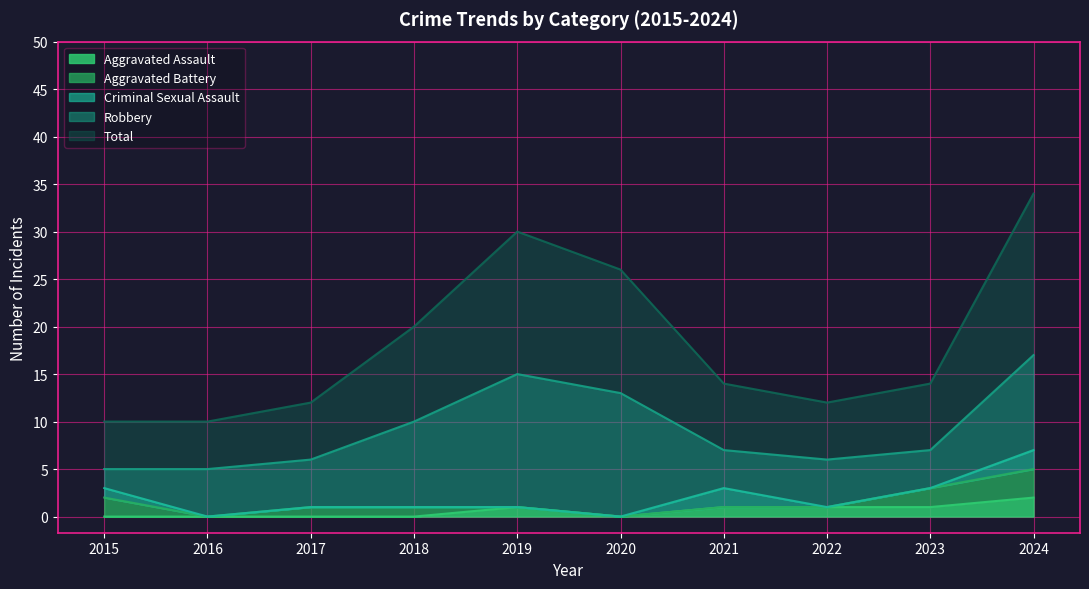

Between 2021 and 2024, which is larger?

2024